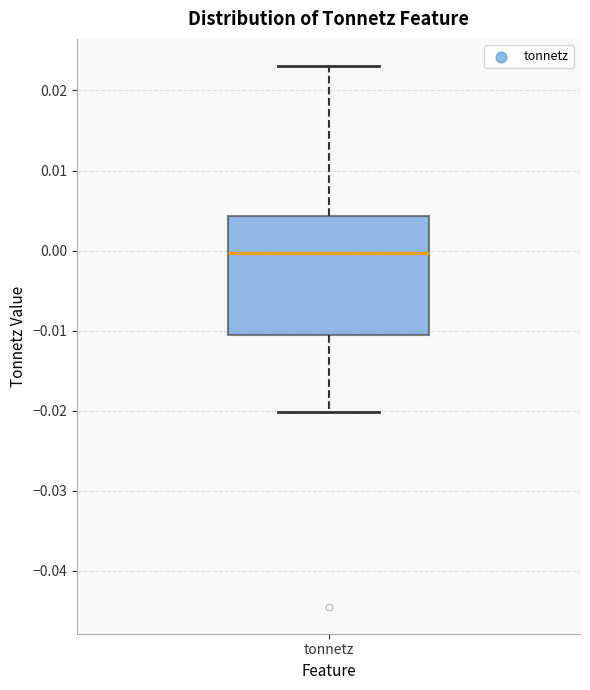

Read this box plot against the y-axis: the position of the median line, the range covered by the box, and the ends of both whiskers. The values are not printed on the chart, so give them approximately, as read against the axis.

median 0.000, box -0.011 to 0.004, whiskers -0.020 to 0.023